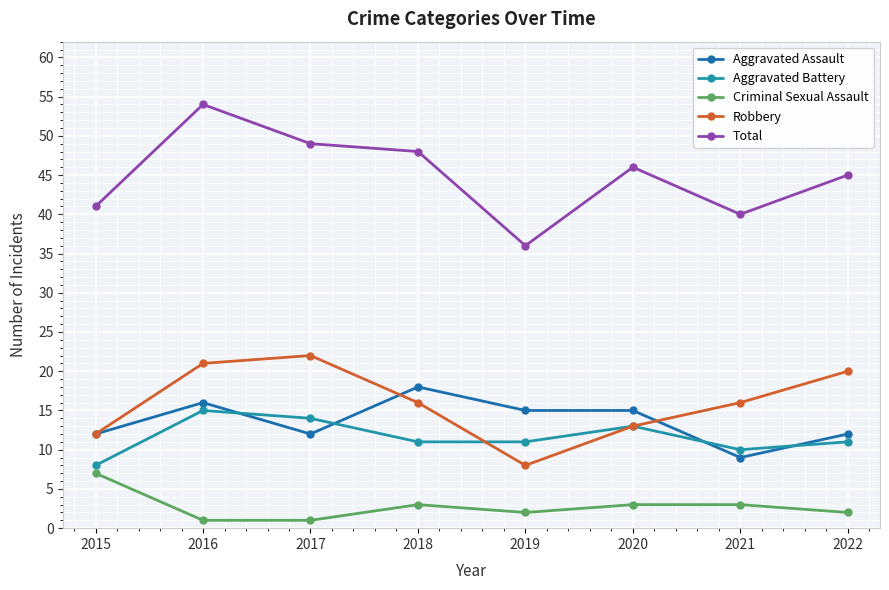

What is the sum of all Robbery values?

128